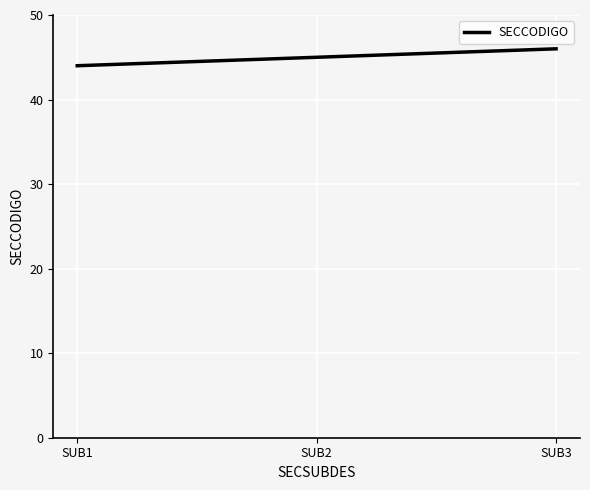

At which label is the value closest to 45?

SUB2